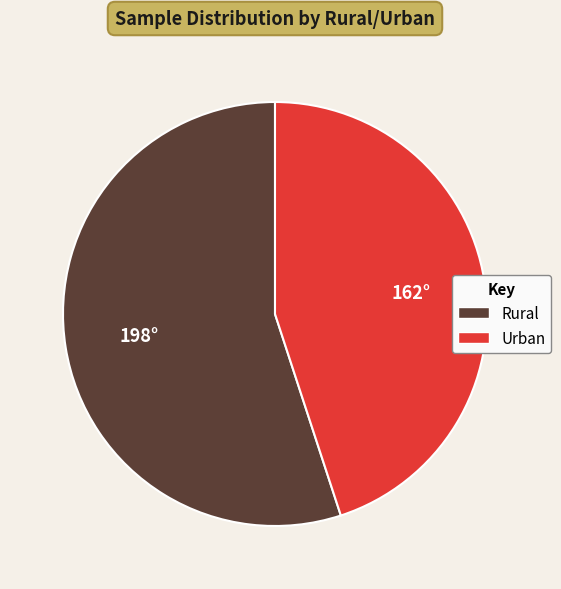

Count the number of slices in the pie.

2